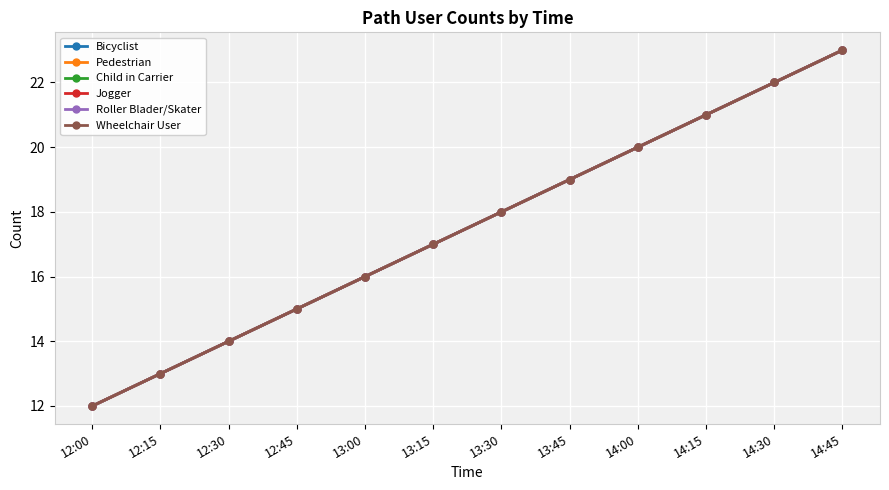

Does the chart have visible grid lines?

Yes